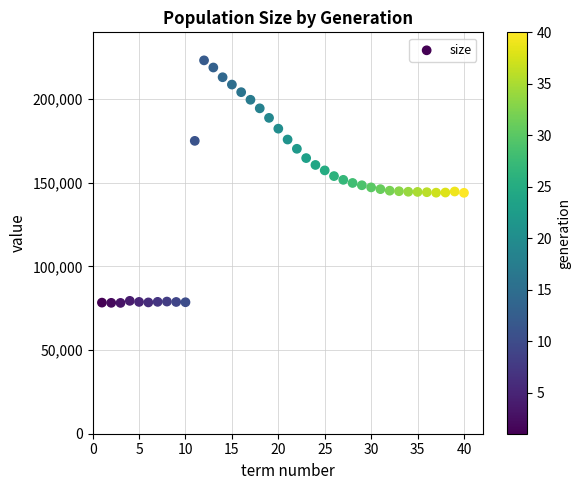

What is the range of Y values (max minus min)?

145025